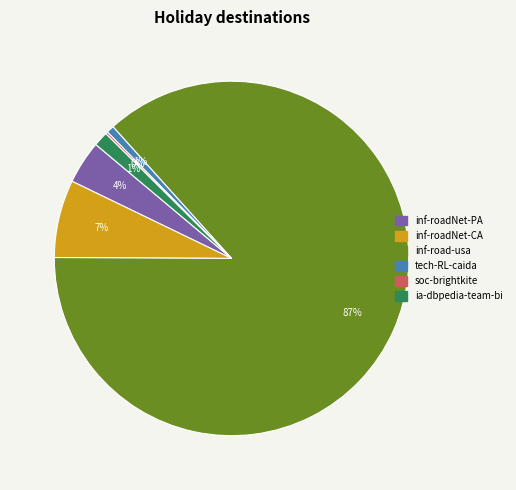

To the nearest percent, what is the difference between the inf-roadNet-PA and inf-road-usa slice percentages?

83%